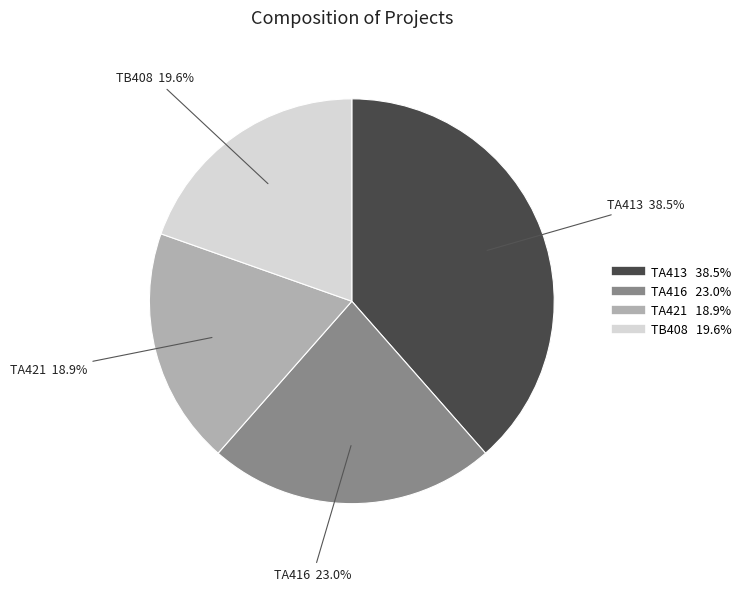

Which category has the biggest portion of the pie?

TA413